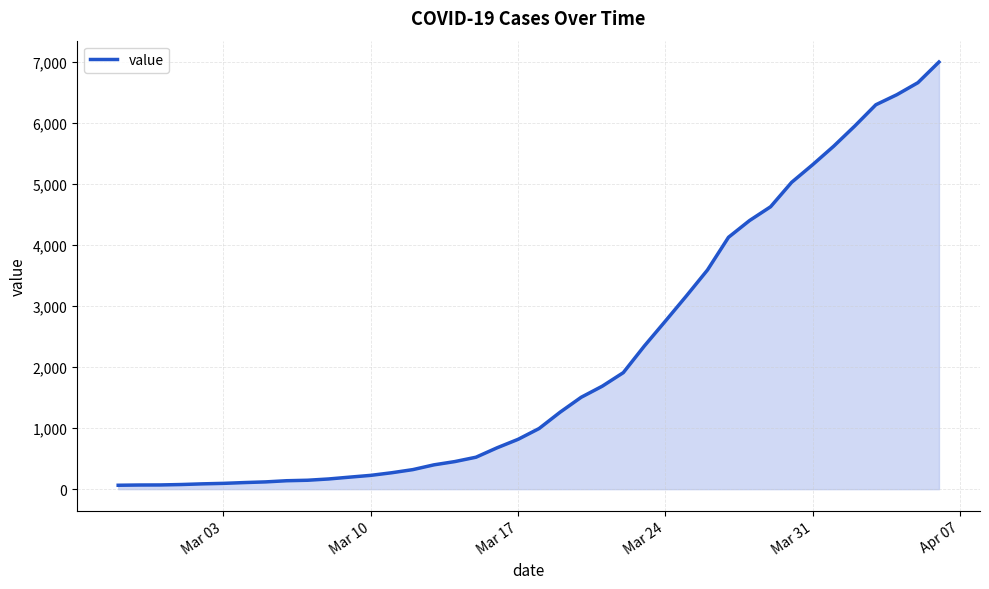

What is the maximum value shown in the chart?

6995